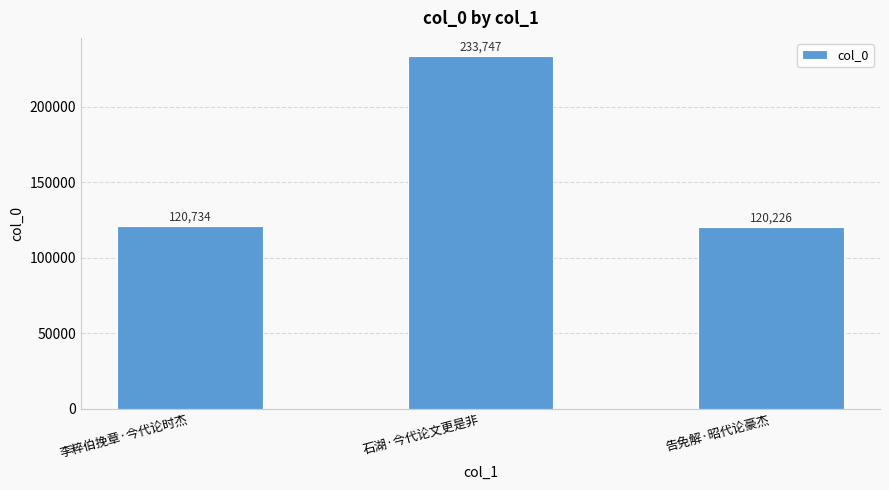

Which label corresponds to the largest value in the chart?

石湖·今代论文更是非